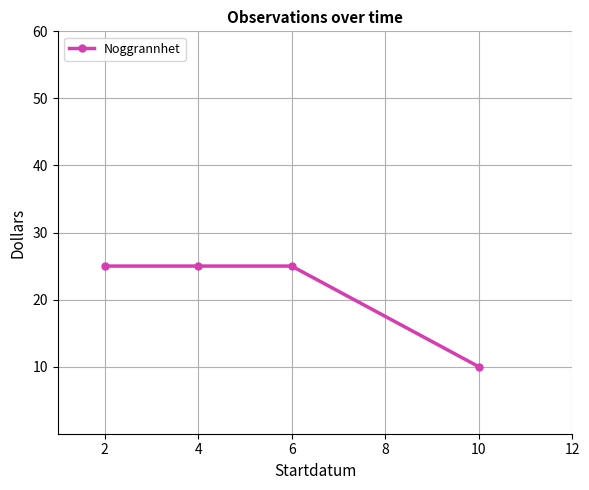

Reading right to left, extract all data points from this chart.

10=10	6=25	4=25	2=25